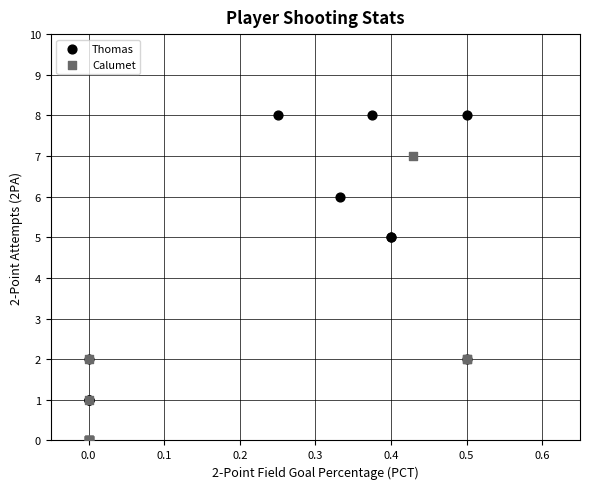

Which series contains the highest Y value?

Thomas